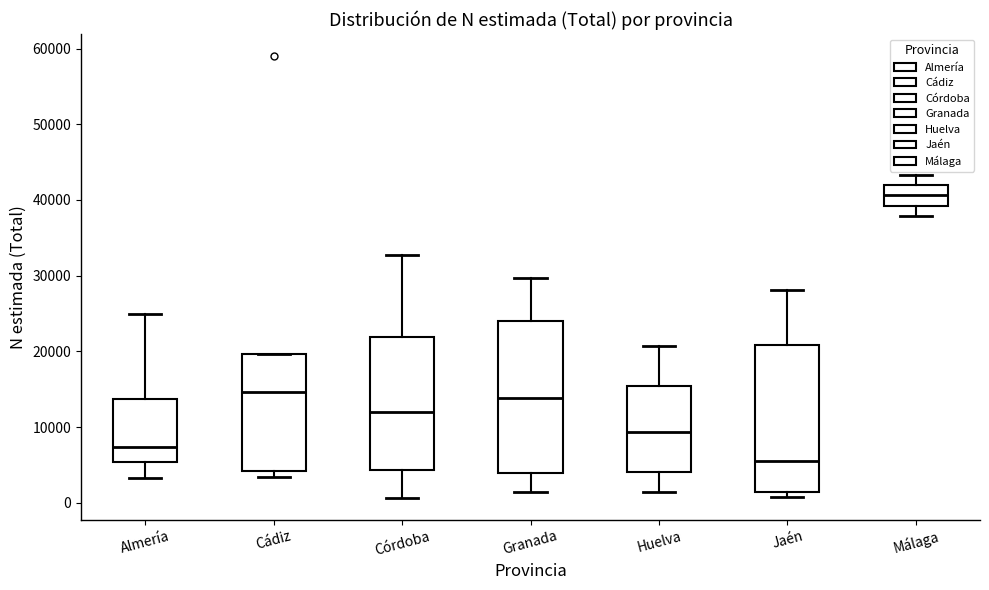

Which box has the highest median line?

Málaga